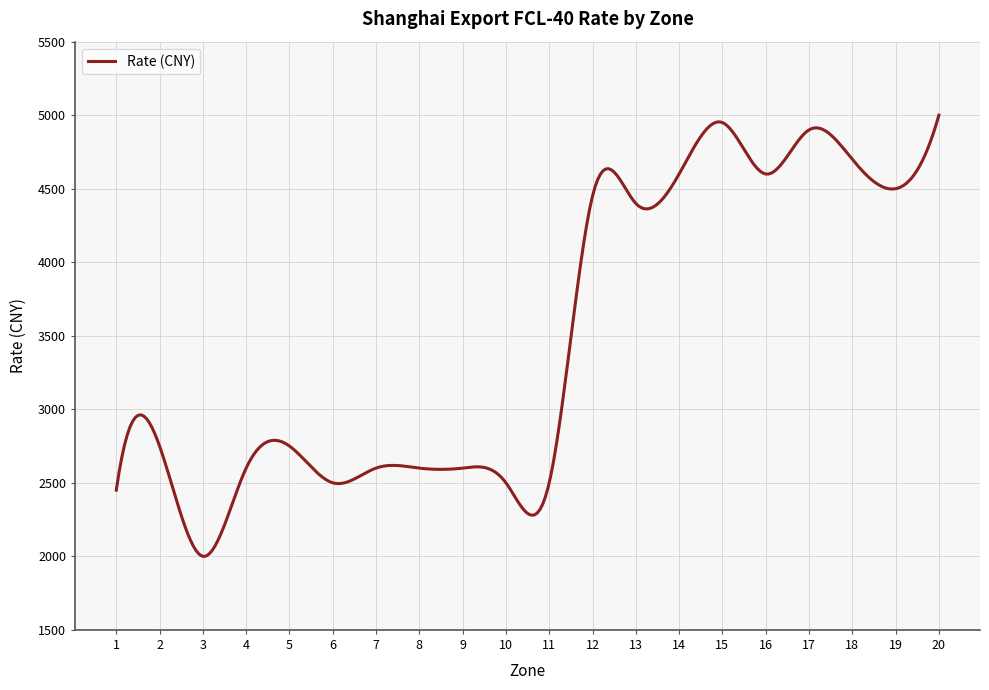

What is the greatest value displayed?

5000.0